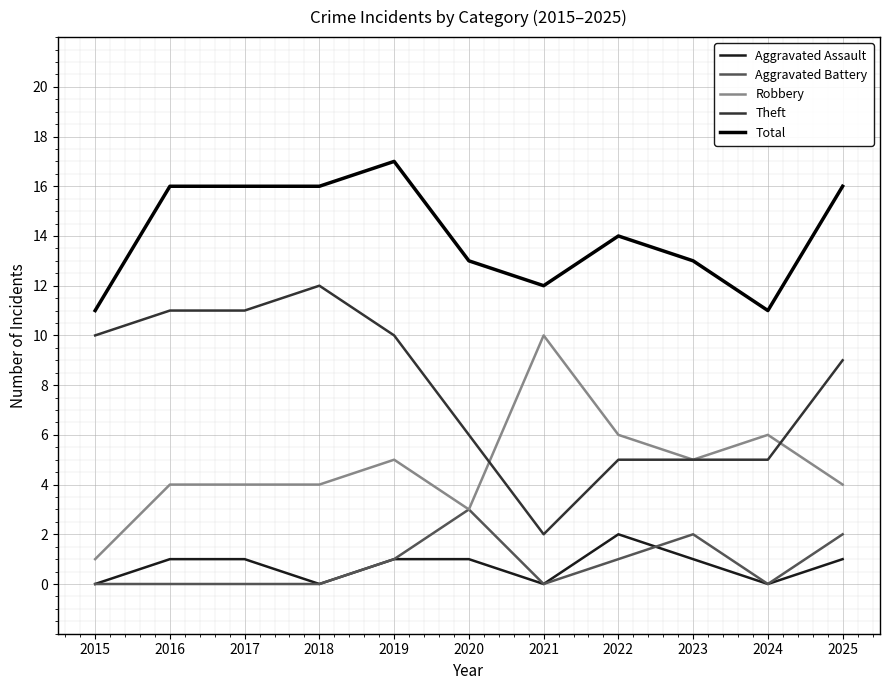

Reading left to right, extract all data points from this chart.

Aggravated Assault: 0	1	1	0	1	1	0	2	1	0	1
Aggravated Battery: 0	0	0	0	1	3	0	1	2	0	2
Robbery: 1	4	4	4	5	3	10	6	5	6	4
Theft: 10	11	11	12	10	6	2	5	5	5	9
Total: 11	16	16	16	17	13	12	14	13	11	16